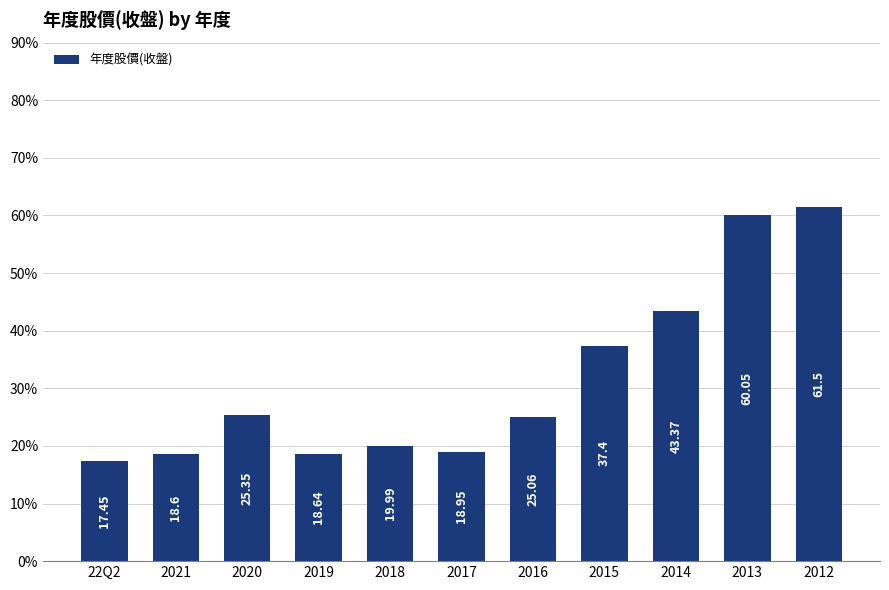

What is the approximate value at 2021?

18.6